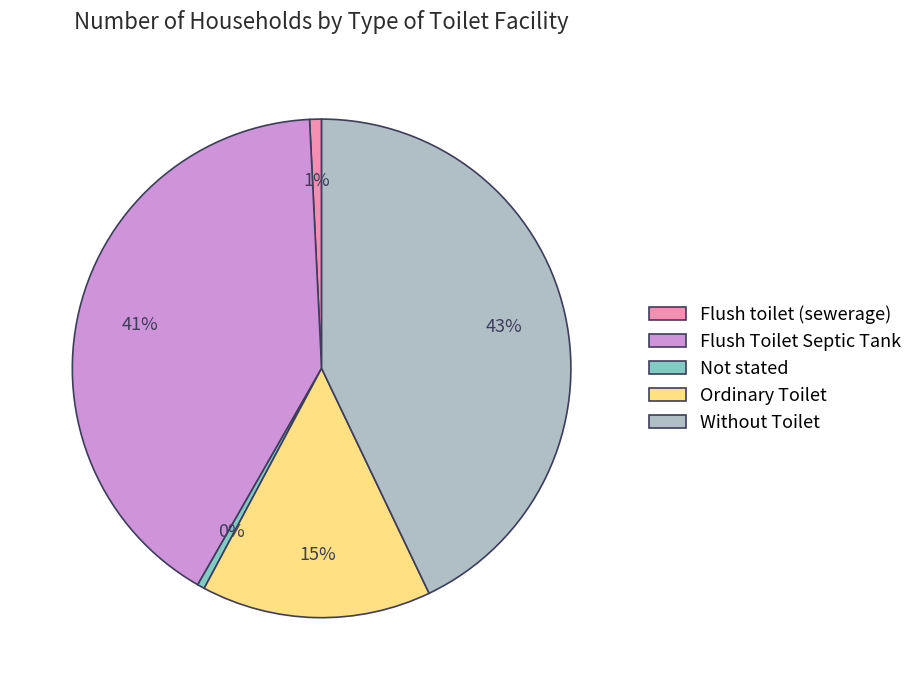

To the nearest percent, what portion does Without Toilet represent?

43%